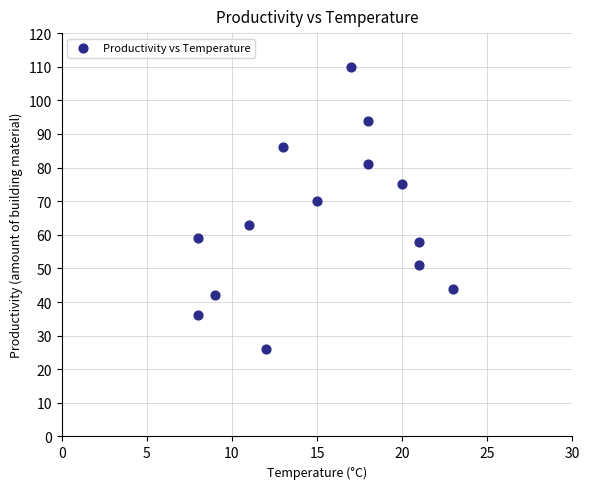

What is the range of Y values (max minus min)?

84